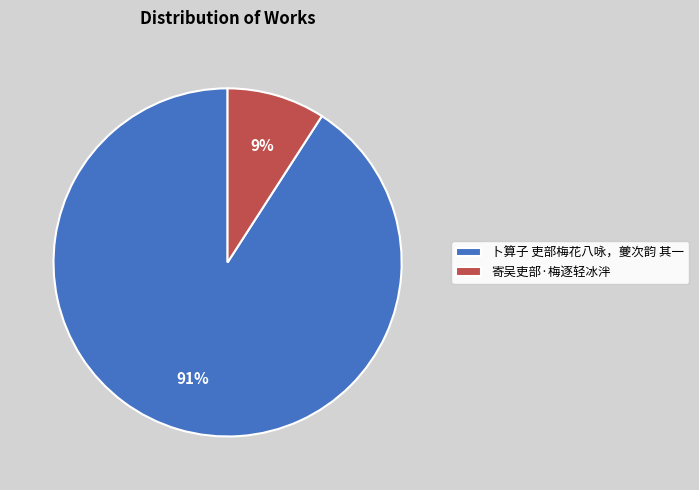

Do 卜算子 吏部梅花八咏，夔次韵 其一 and 寄吴吏部·梅逐轻冰泮 together represent more than half of the pie?

Yes